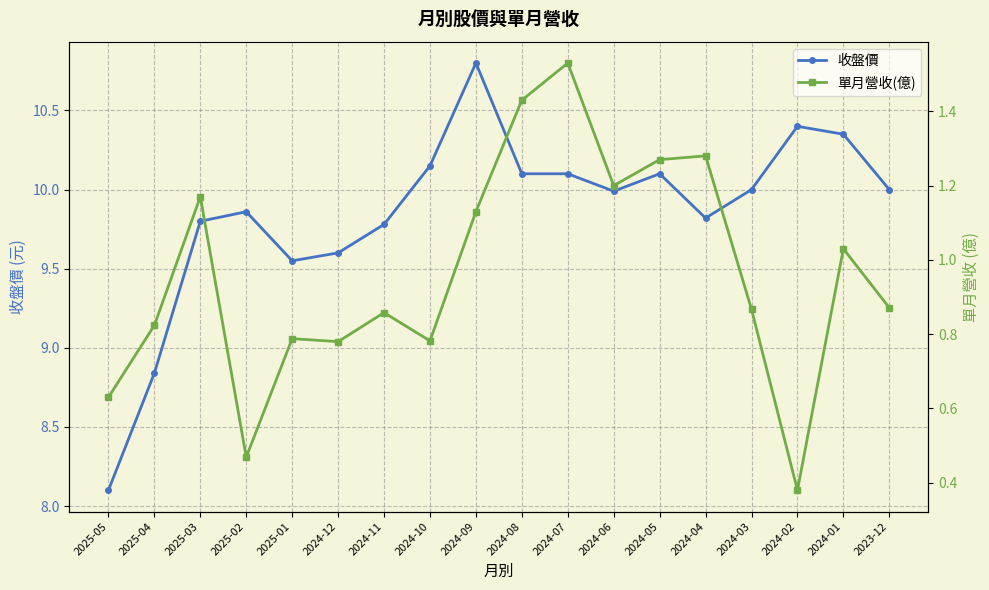

What is the total value across all series at 2024-12?

10.4